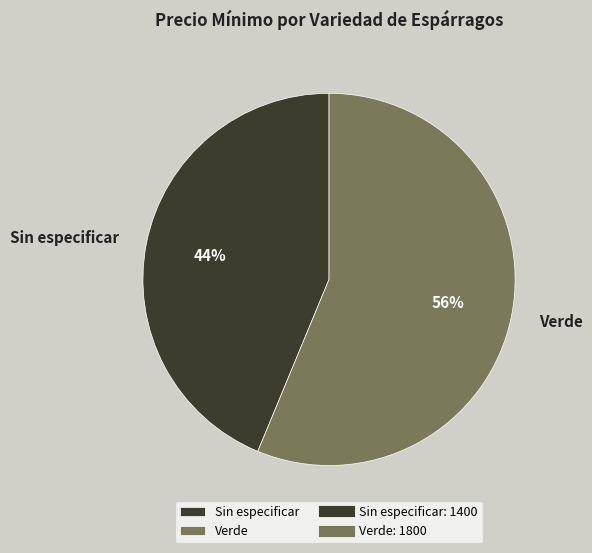

Is the sum of Sin especificar and Verde greater than half?

Yes